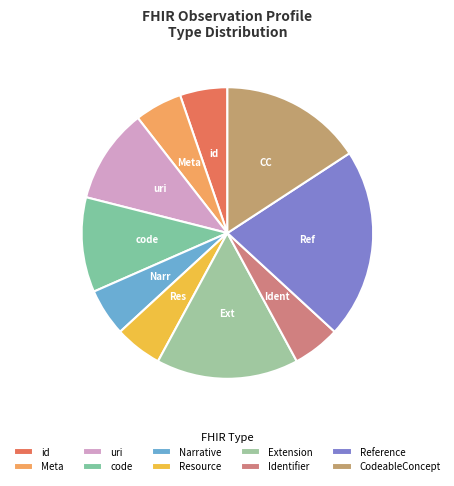

How many segments does this pie chart have?

10